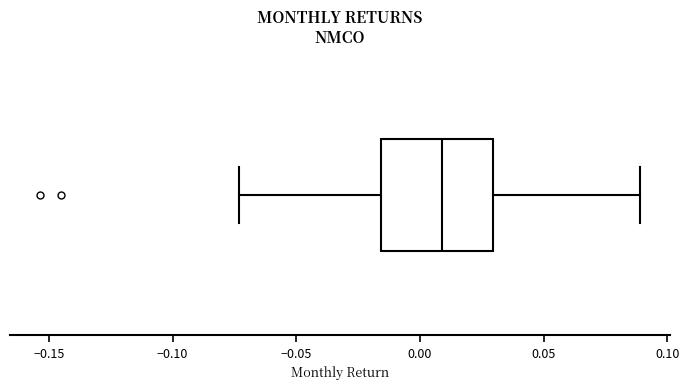

Transcribe this box plot: give where the median line is, the range the box spans, and where the two whiskers end, as read against the x-axis. The values are not printed on the chart, so give them approximately, as read against the axis.

median 0.010, box -0.015 to 0.030, whiskers -0.075 to 0.090